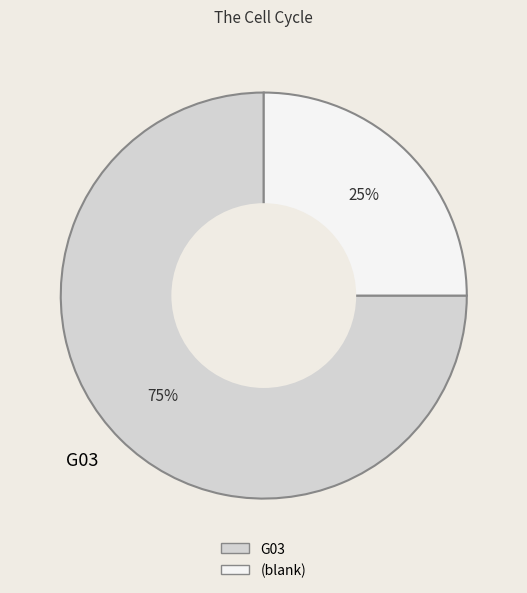

To the nearest percent, what is the average slice percentage?

50%